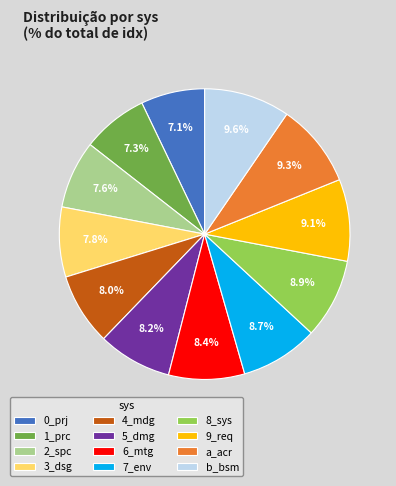

Count the number of slices in the pie.

12